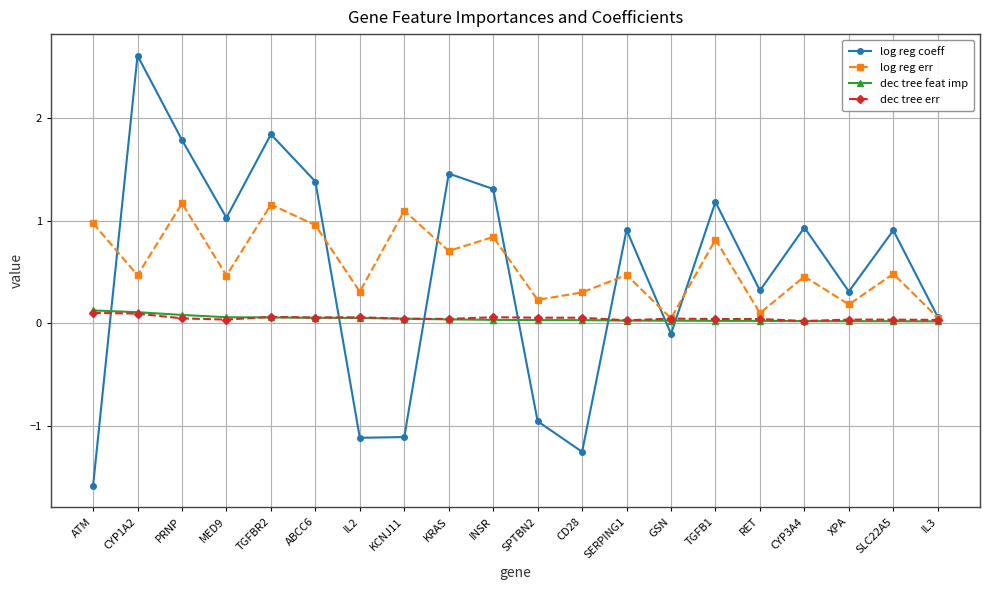

How many lines are shown in the chart?

4